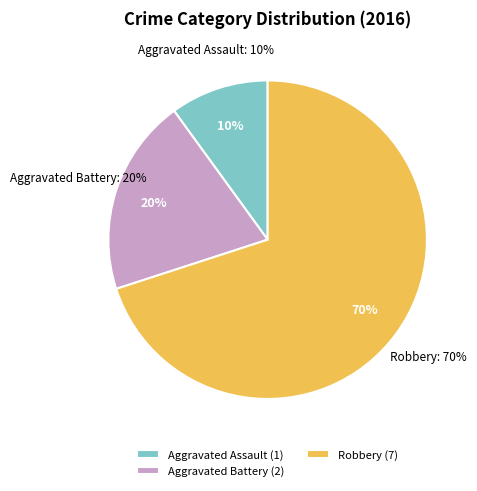

To the nearest percent, what portion does Aggravated Battery represent?

20%